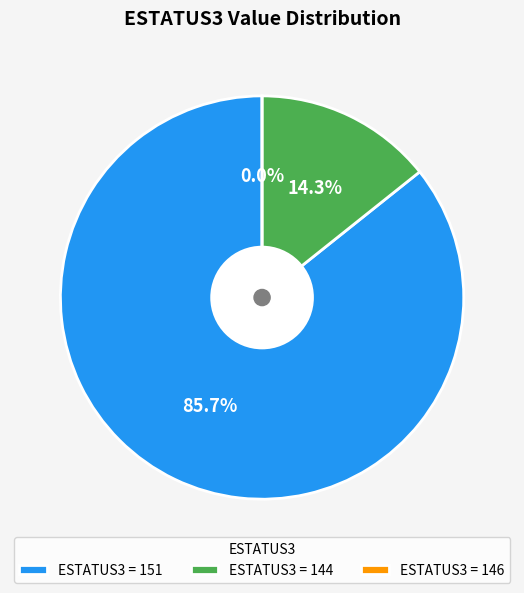

Does 146 represent more than half of the total?

No